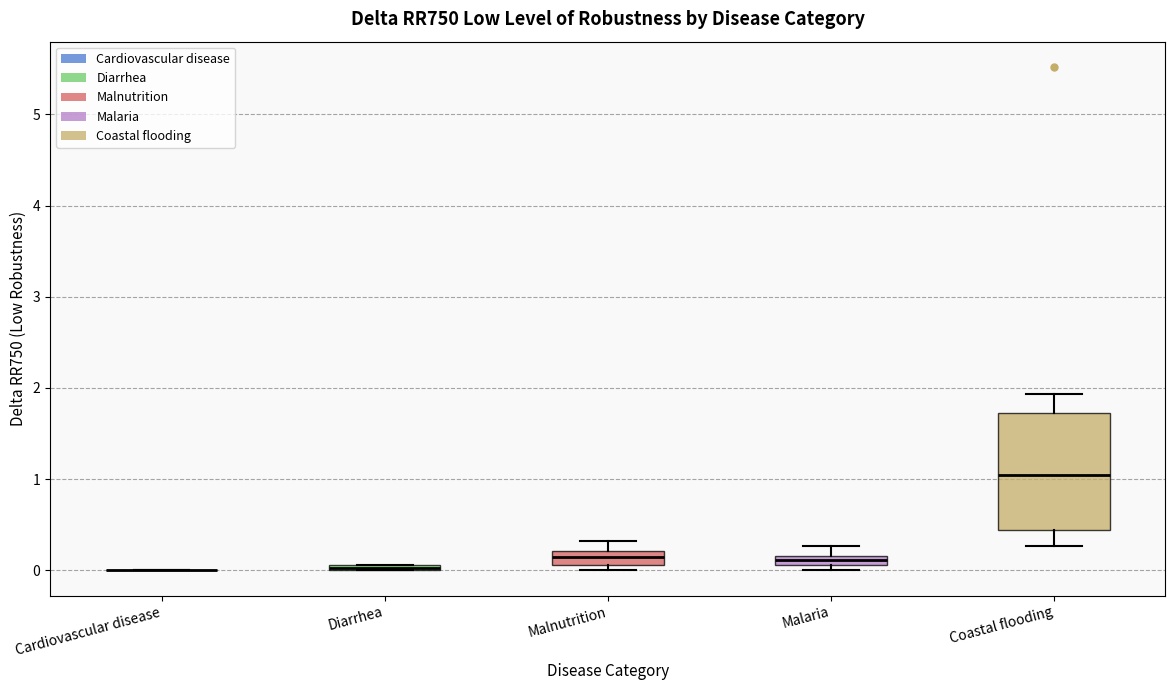

Comparing the boxes themselves (not the whiskers), which one is the tallest?

Coastal flooding